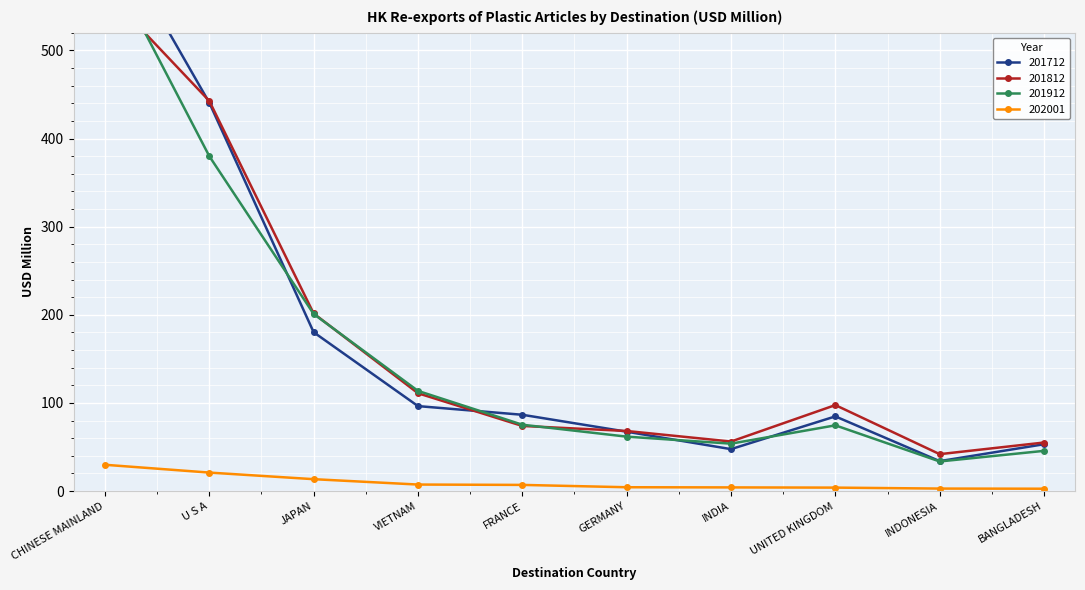

What is the smallest value displayed?

2.7